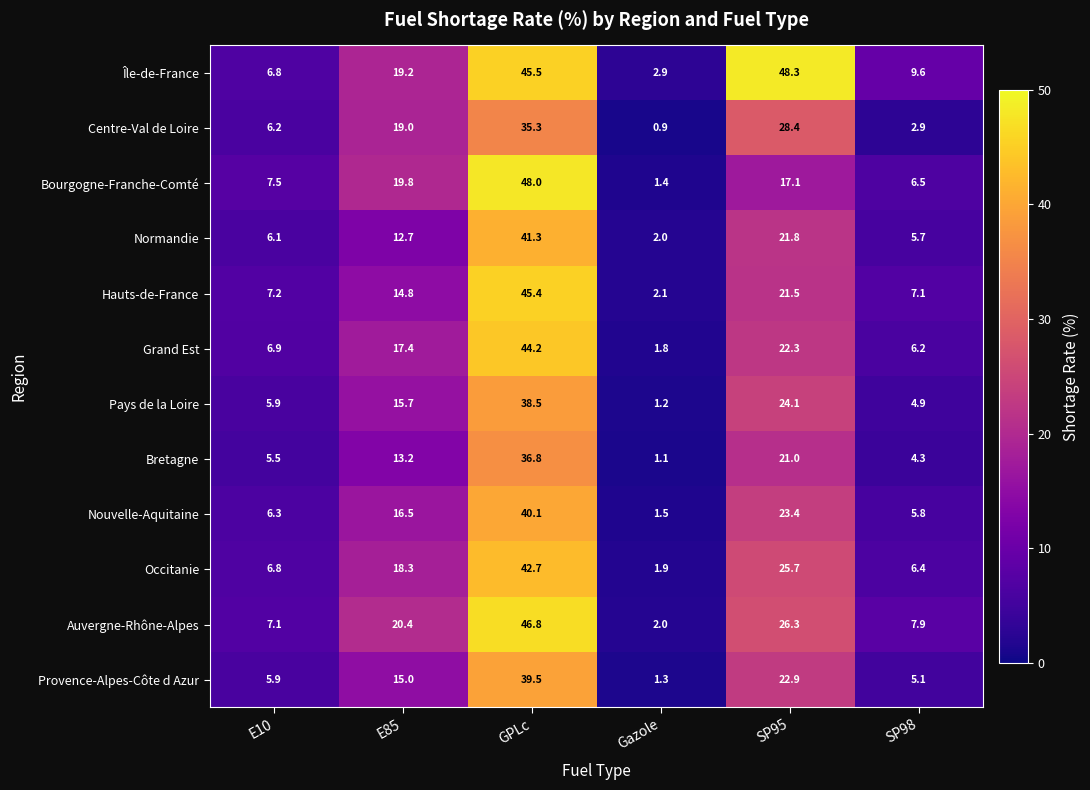

Which series has the largest total across all categories?

Île-de-France